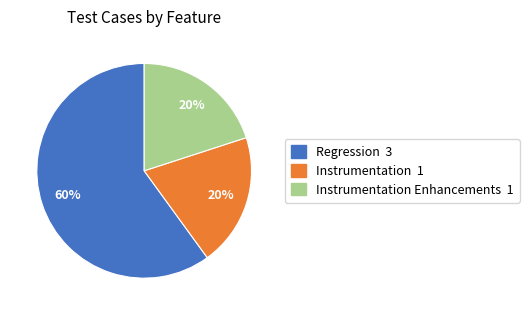

To the nearest percent, what is the difference between the largest and smallest slice percentages?

40%